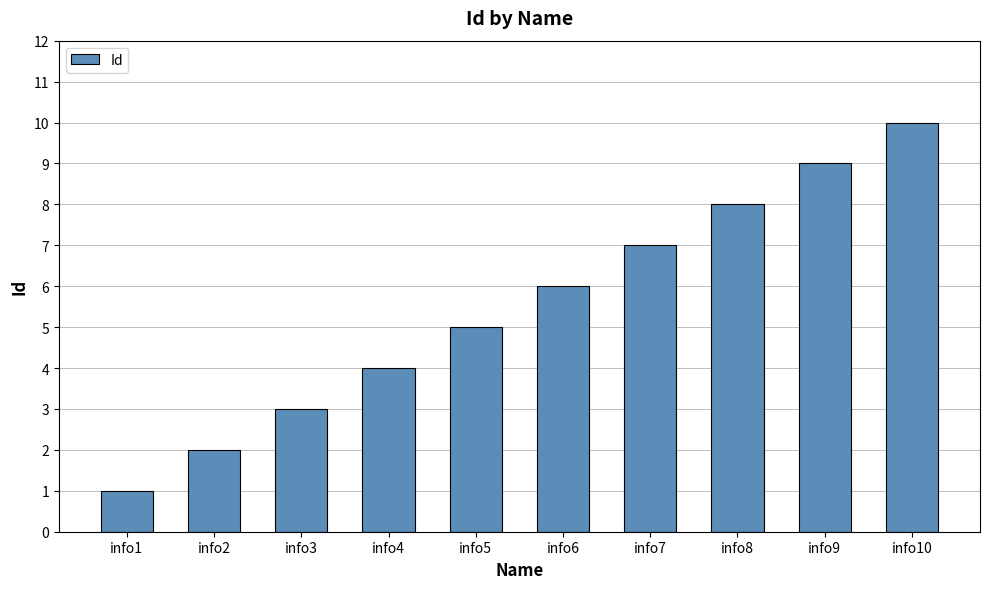

The value at info5 is 5. True or false?

True